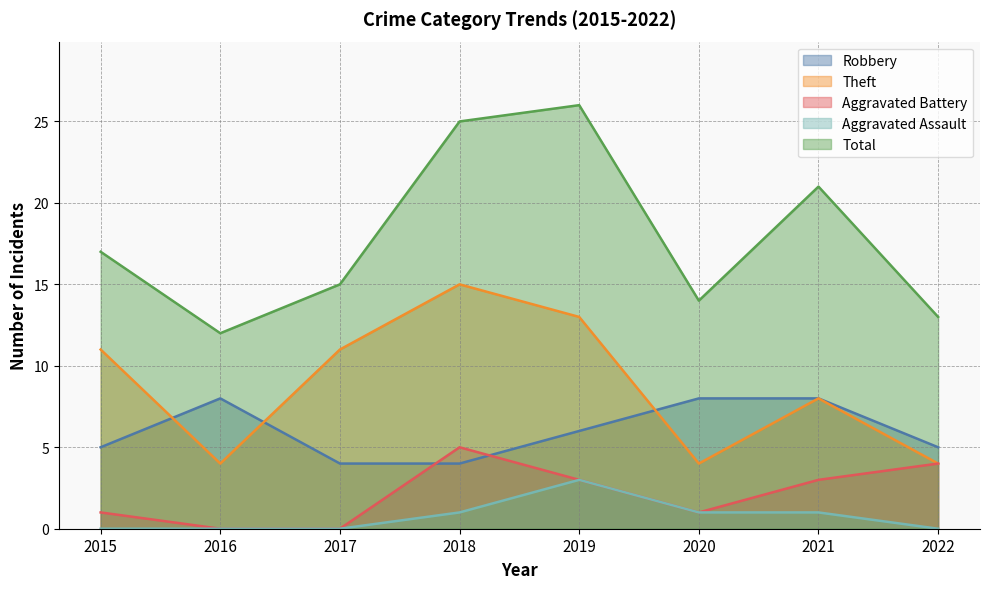

Reading left to right, what are all the values shown in this chart?

Robbery: 5	8	4	4	6	8	8	5
Theft: 11	4	11	15	13	4	8	4
Aggravated Battery: 1	0	0	5	3	1	3	4
Aggravated Assault: 0	0	0	1	3	1	1	0
Total: 17	12	15	25	26	14	21	13